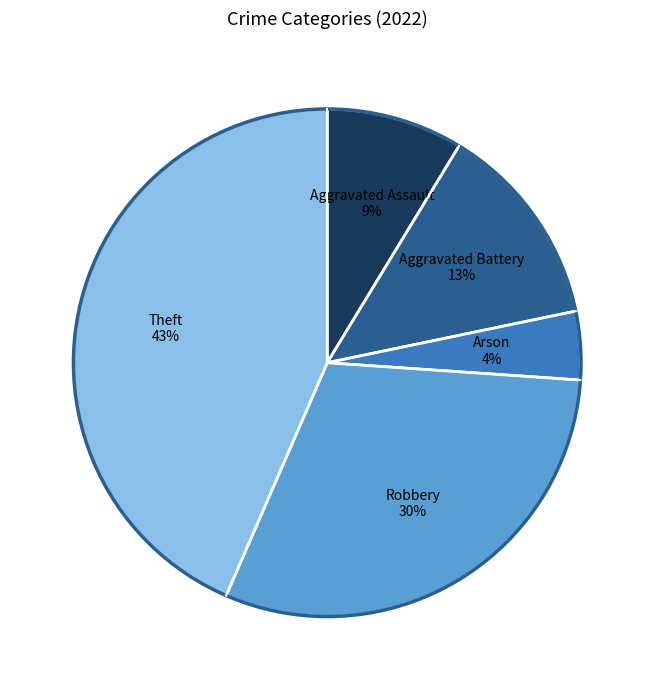

To the nearest percent, what is the average slice percentage?

20%